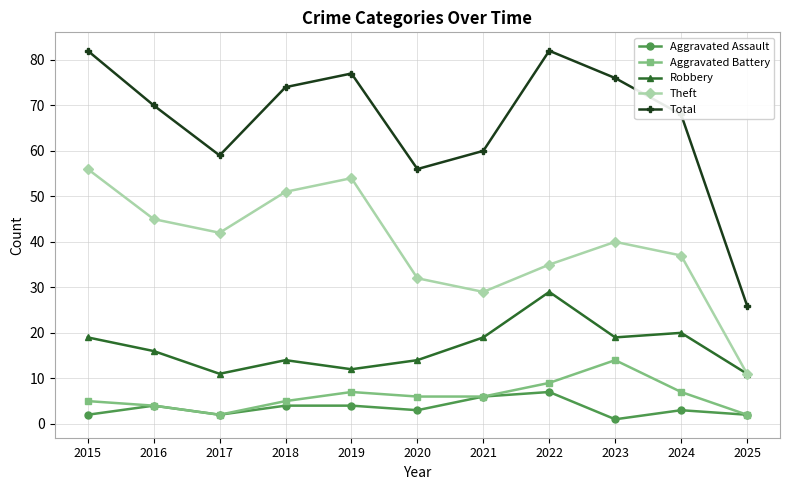

The value of Robbery at 2017 is 7. True or false?

False